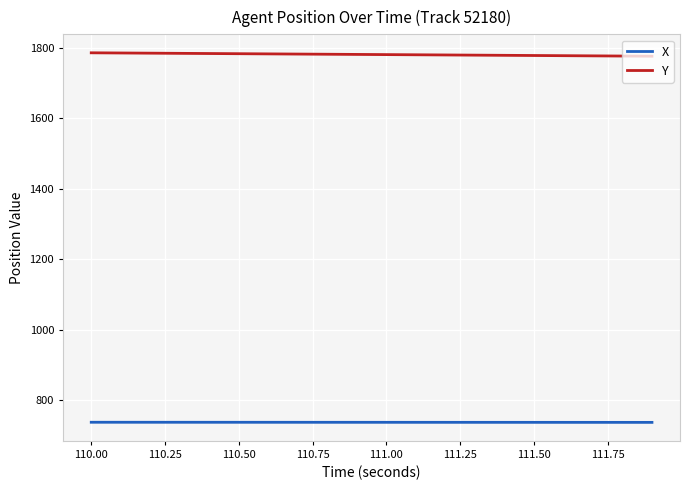

True or false: X and Y intersect in this chart.

False